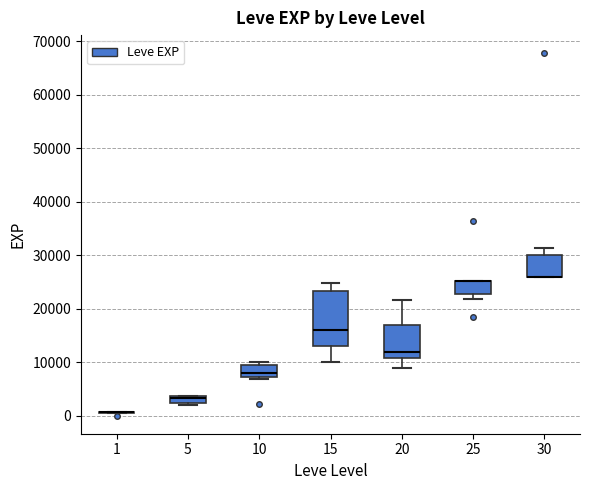

Comparing the boxes themselves (not the whiskers), which one is the tallest?

15